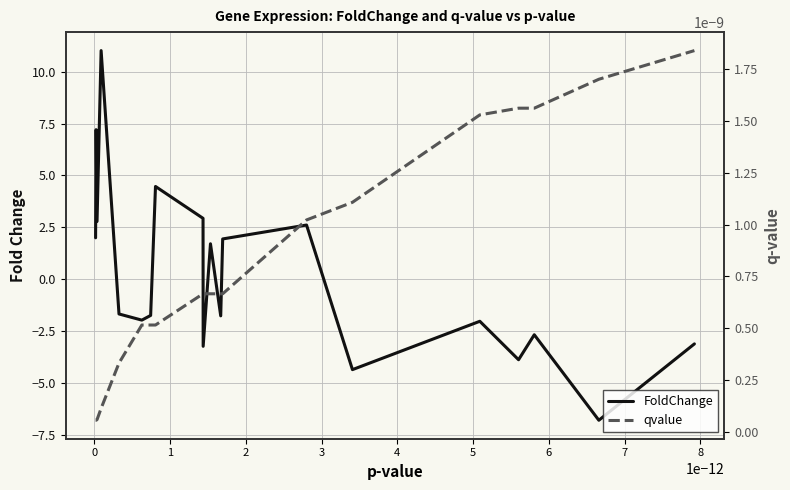

Rank the series by their average value, from lowest to highest.

qvalue, FoldChange